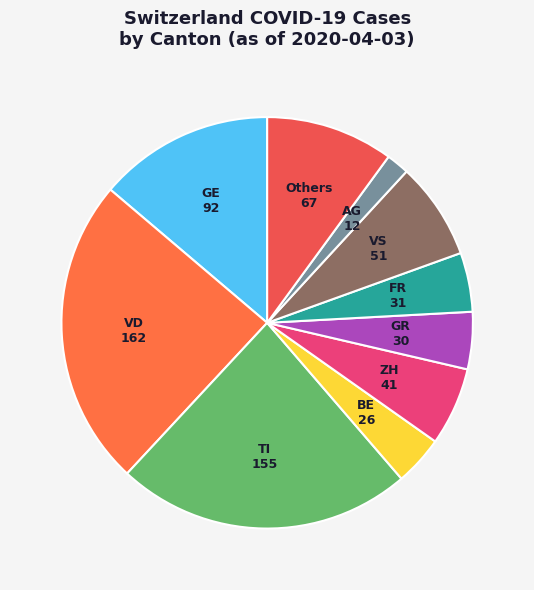

Between GE and BE, which is larger?

GE